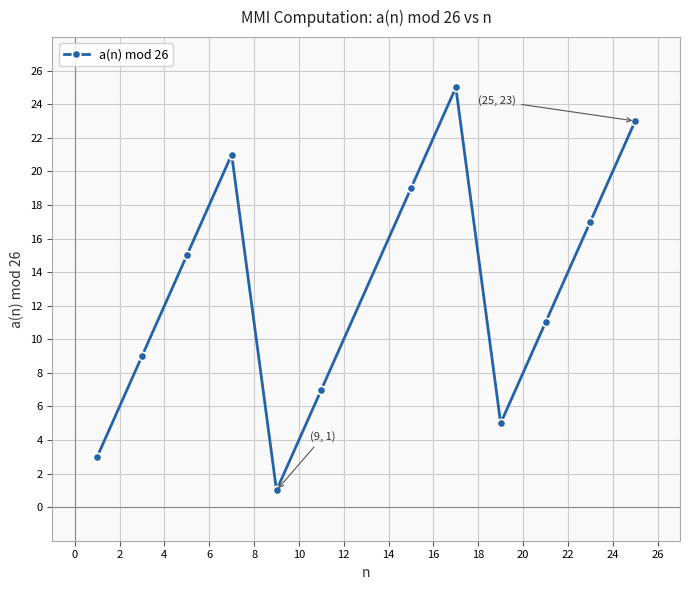

What is the difference between the maximum and second lowest values?

22